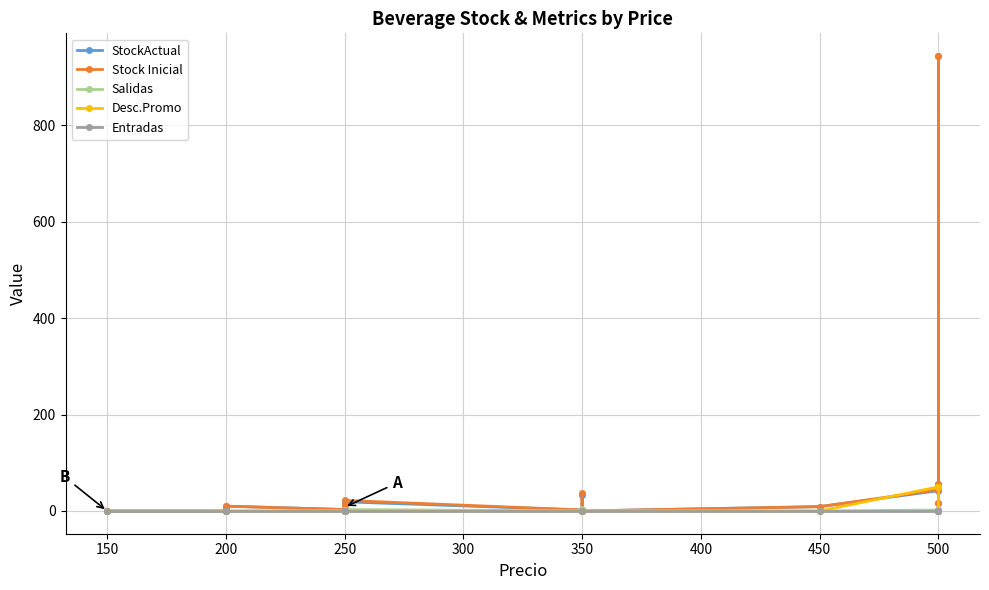

True or false: Stock Inicial and Entradas cross at least once.

False